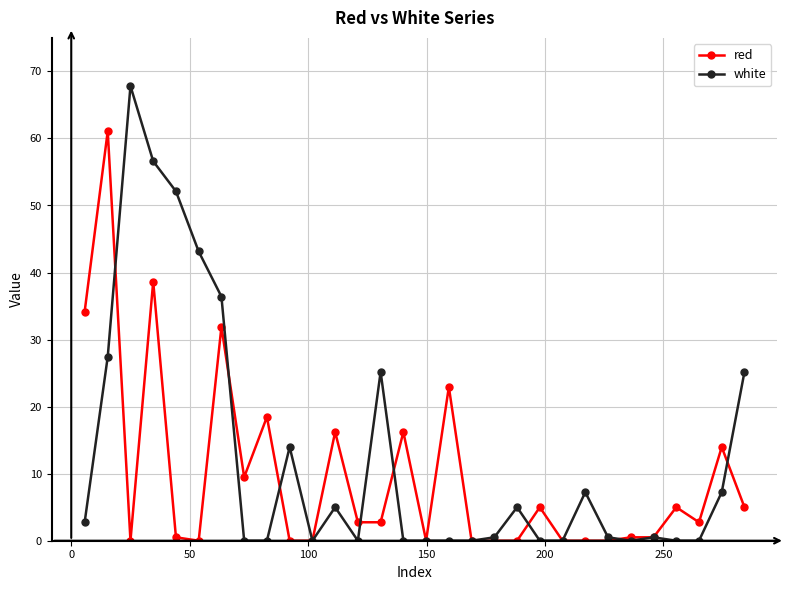

Reading left to right, list all the values displayed in this chart.

red: 34.2	61.1	0.0	38.7	0.5	0.0	31.9	9.5	18.5	0.0	0.0	16.2	2.8	2.8	16.2	0.0	22.9	0.0	0.0	0.0	5.0	0.0	0.0	0.0	0.5	0.5	5.0	2.8	14.0	5.0
white: 2.8	27.4	67.8	56.6	52.1	43.1	36.4	0.0	0.0	14.0	0.0	5.0	0.0	25.2	0.0	0.0	0.0	0.0	0.5	5.0	0.0	0.0	7.2	0.5	0.0	0.5	0.0	0.0	7.2	25.2